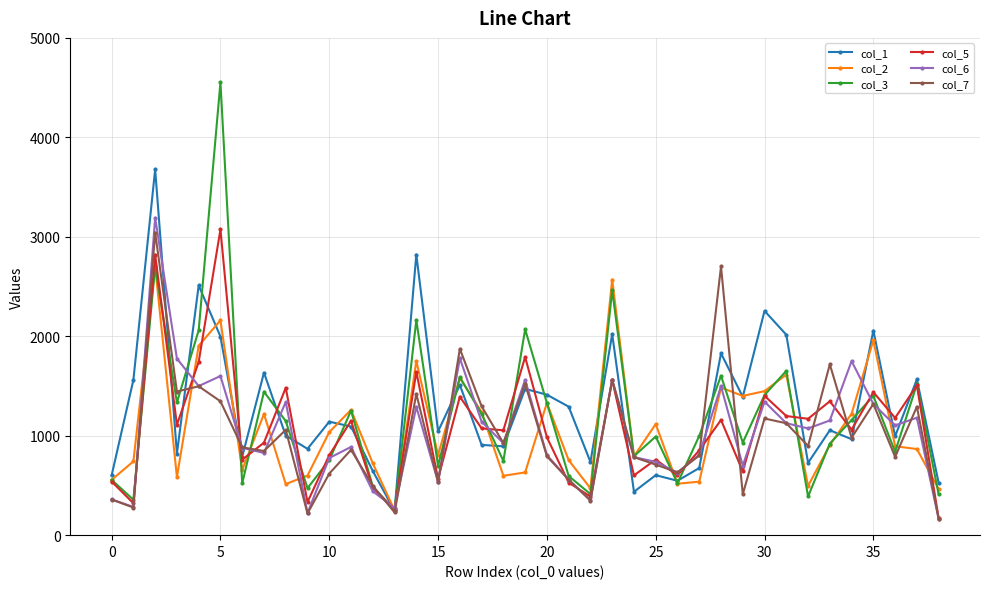

What is the greatest value displayed?

4553